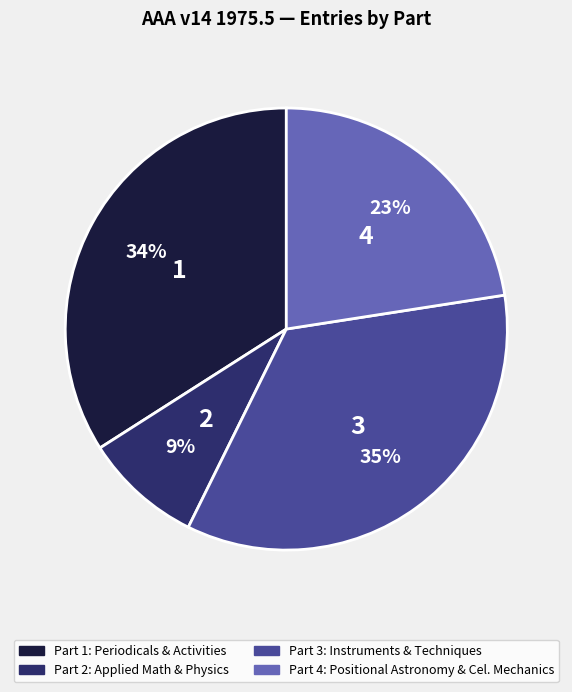

Is there a majority slice in this chart?

No